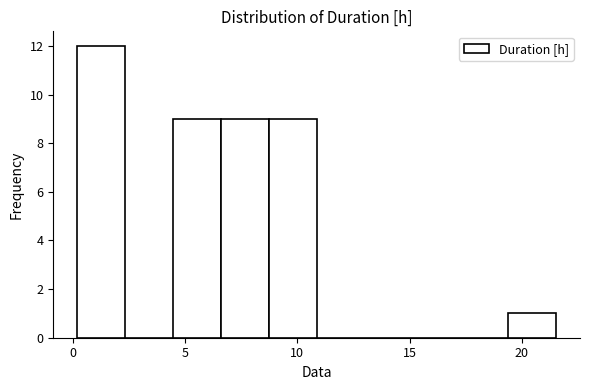

What is the height of the bar covering 0.0 to 2.5 on the x-axis? Neither the bar edges nor the heights are printed on the chart, so give them approximately, as read against the axes.

12